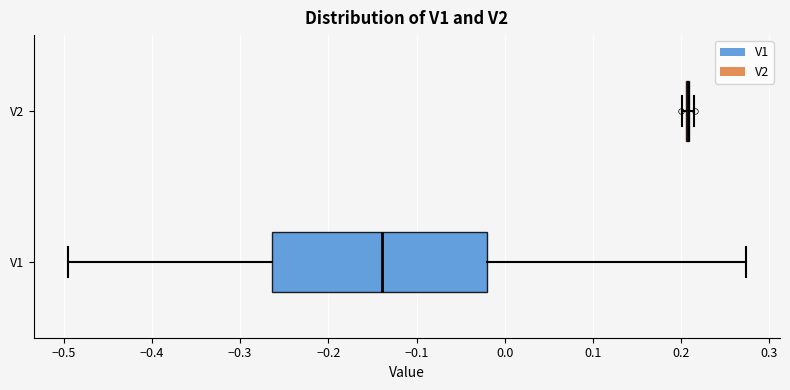

Comparing the boxes themselves (not the whiskers), which one is the widest?

V1